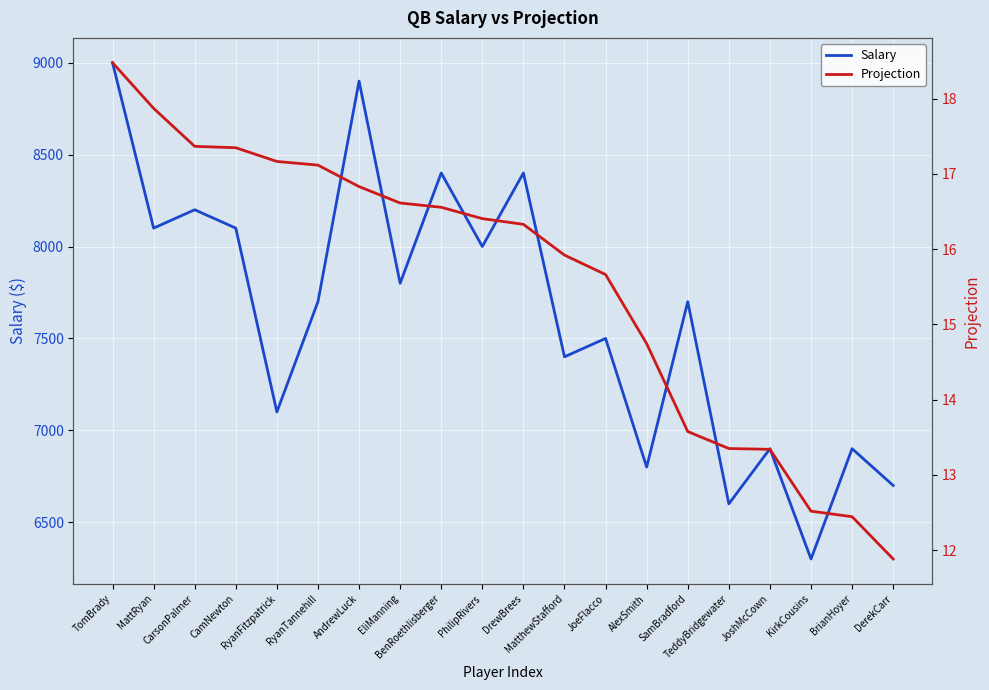

What is the maximum value for Salary?

9000